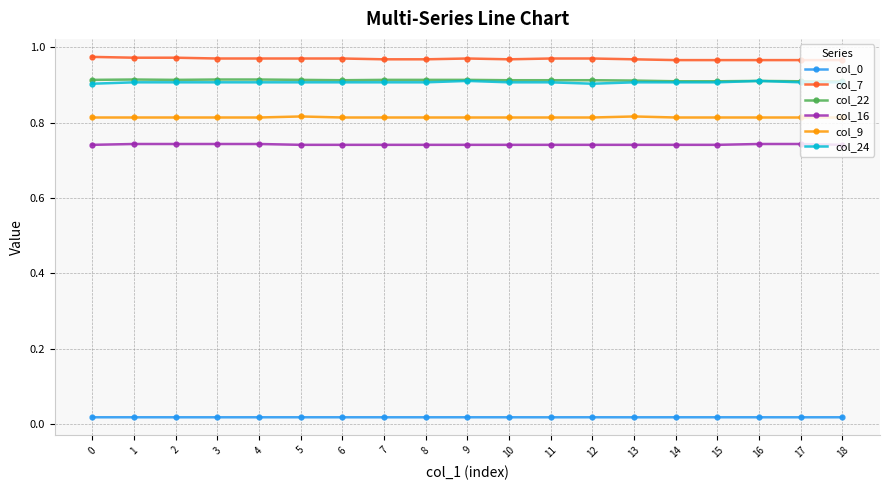

Is it true that col_22 equals 0.4 at 8?

False